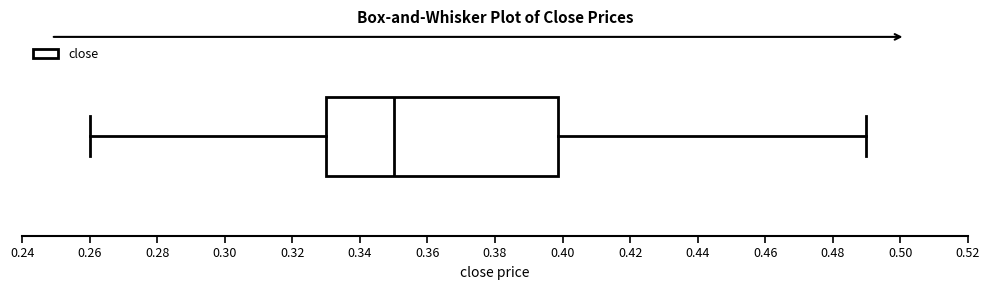

Where is the right edge of the box on the x-axis? The values are not printed on the chart, so give them approximately, as read against the axis.

0.398